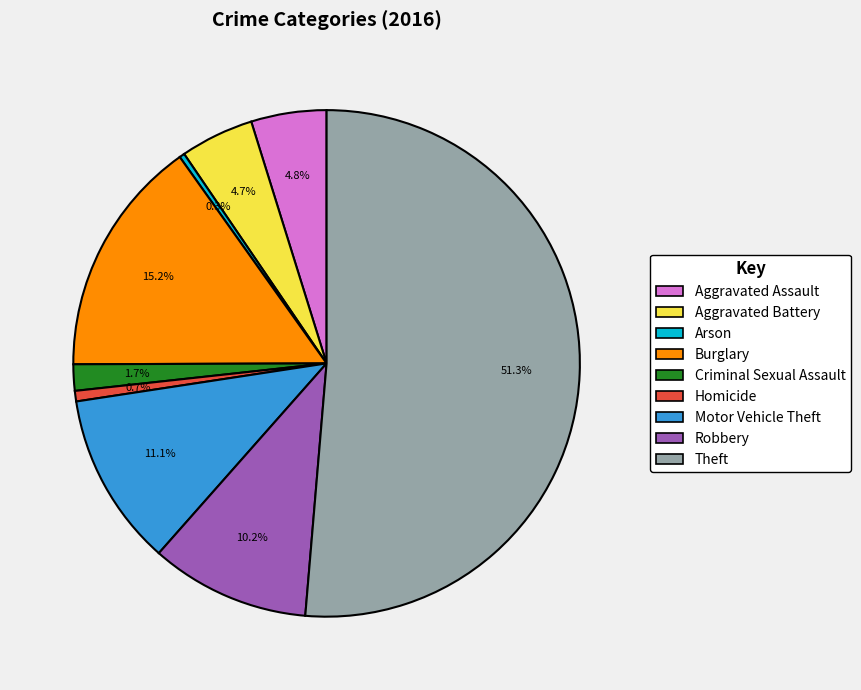

Which slice represents more than half of the pie?

Theft